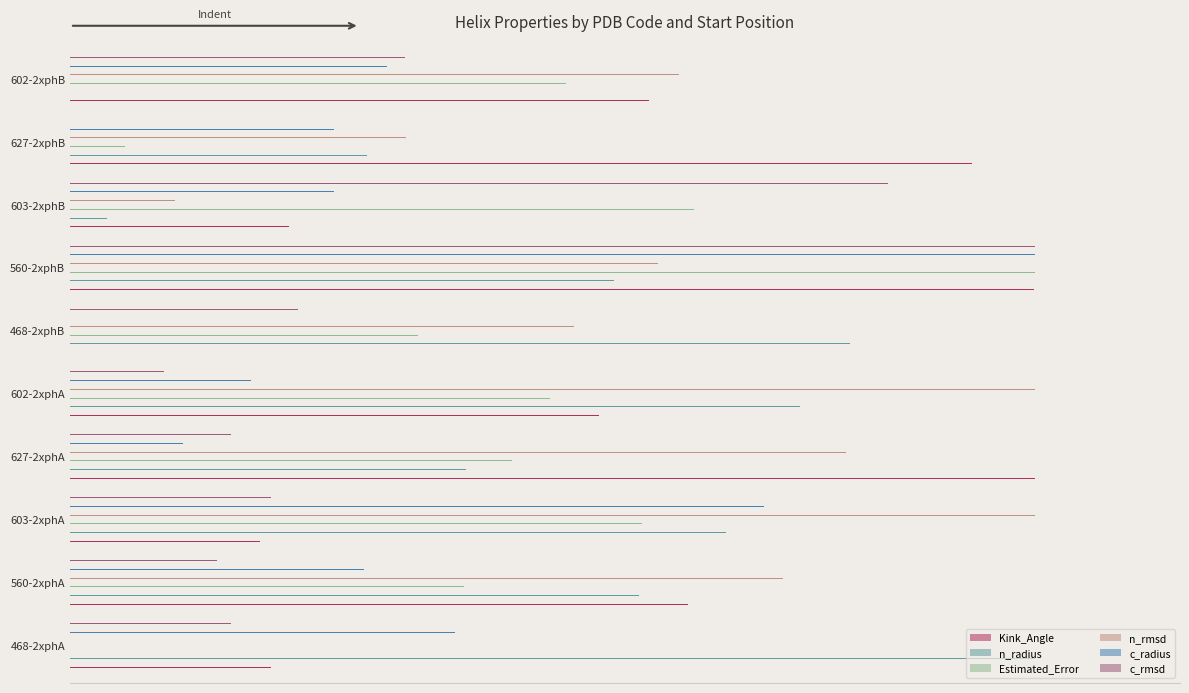

The value of Kink_Angle at 603-2xphA is 0.1. True or false?

False